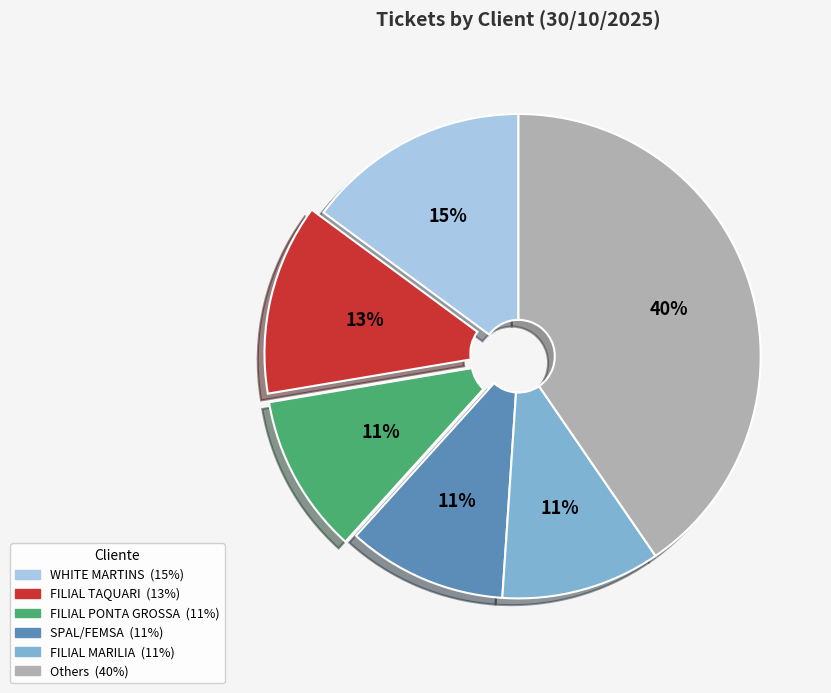

Count the number of slices in the pie.

6